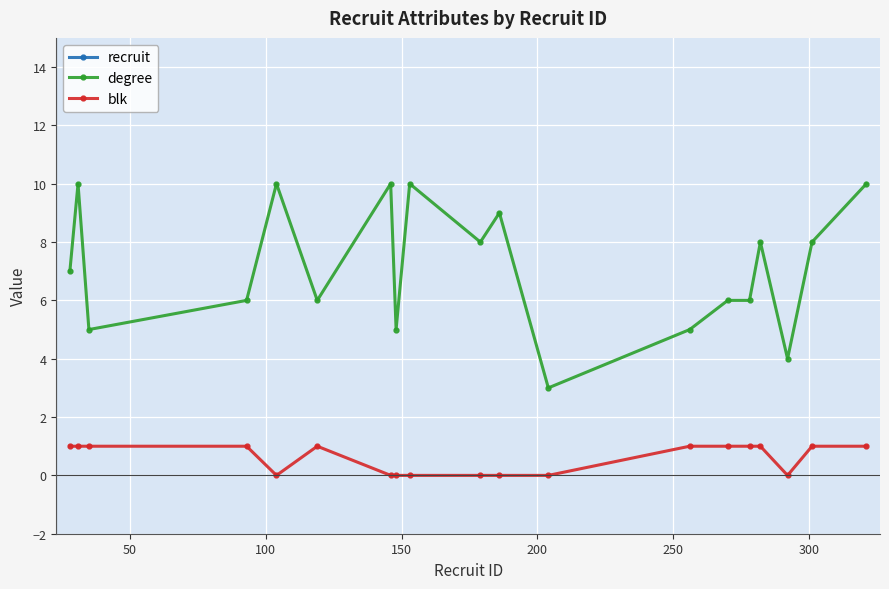

At how many categories does at least one series exceed 310?

1